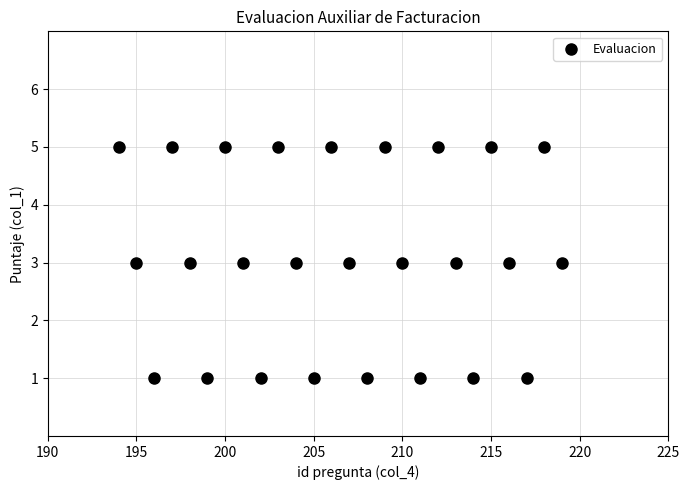

What is the range of X values (max minus min)?

25